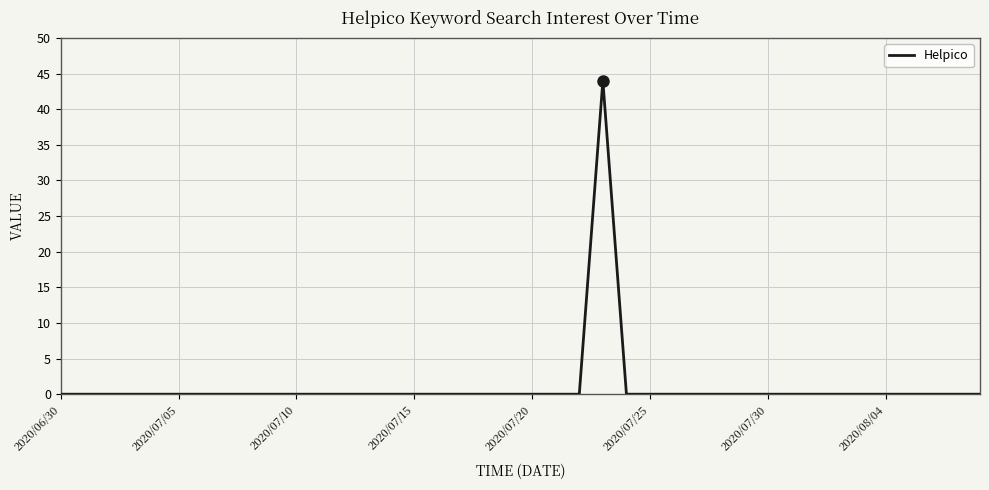

What is the difference between the maximum and minimum values?

44